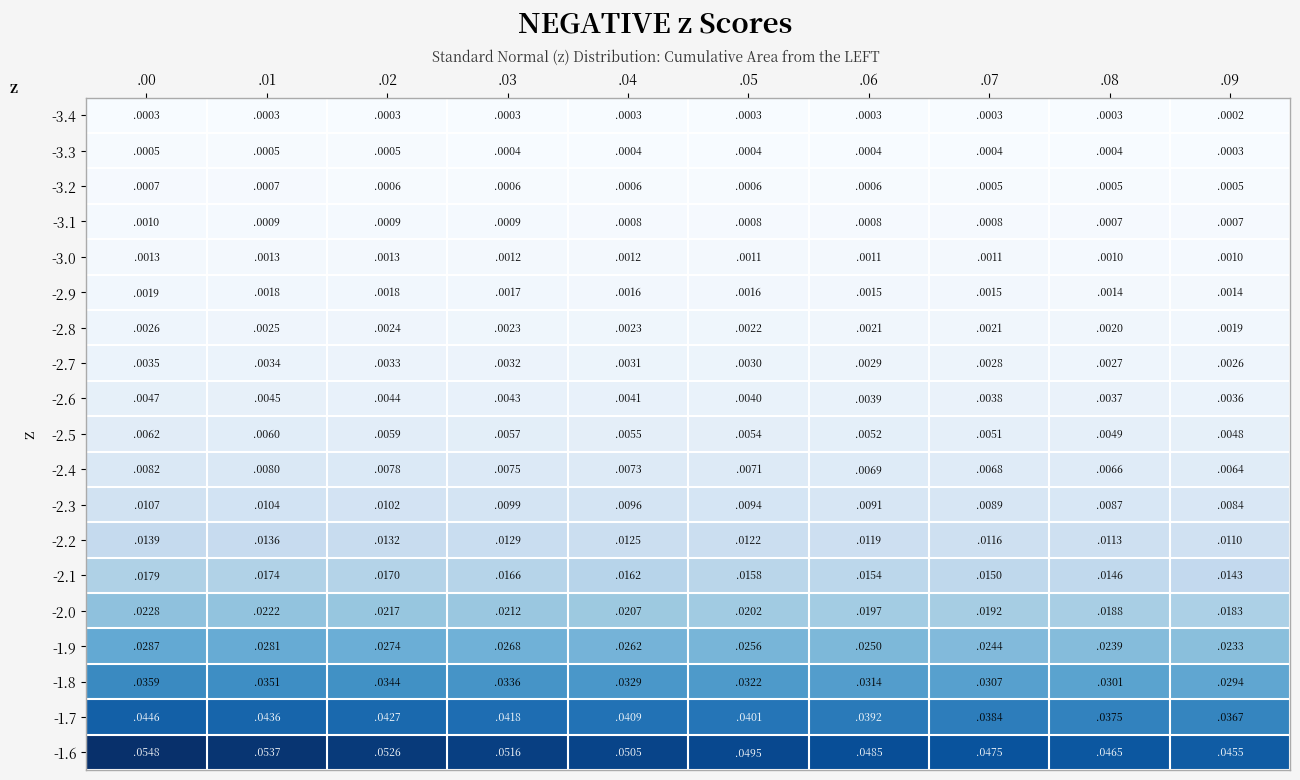

List the series in order of their peak value, lowest first.

-3.4, -3.3, -3.2, -3.1, -3.0, -2.9, -2.8, -2.7, -2.6, -2.5, -2.4, -2.3, -2.2, -2.1, -2.0, -1.9, -1.8, -1.7, -1.6